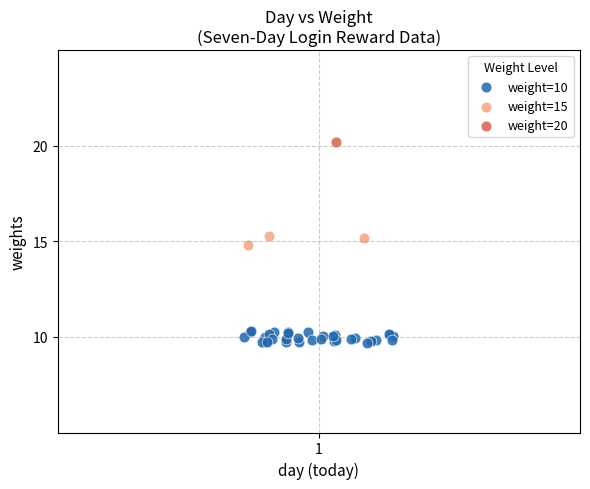

What are all the series names shown in the legend?

weight=10, weight=15, weight=20